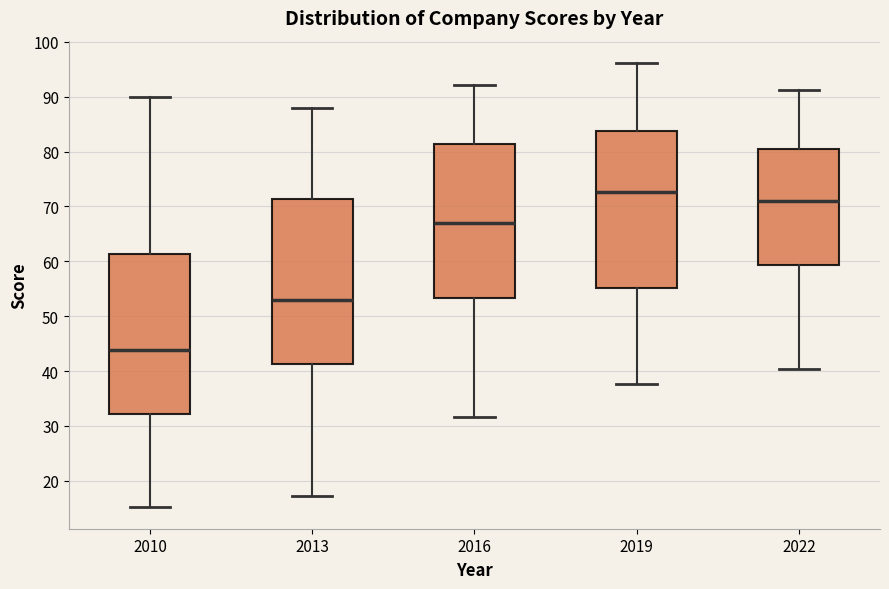

Which box is the tallest, from its lower edge to its upper edge?

2013